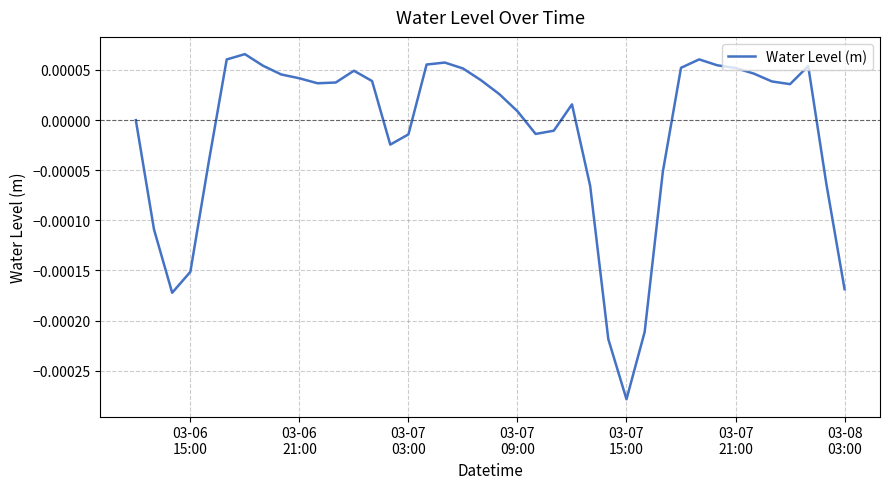

Is this an area chart (filled region under the line)?

No